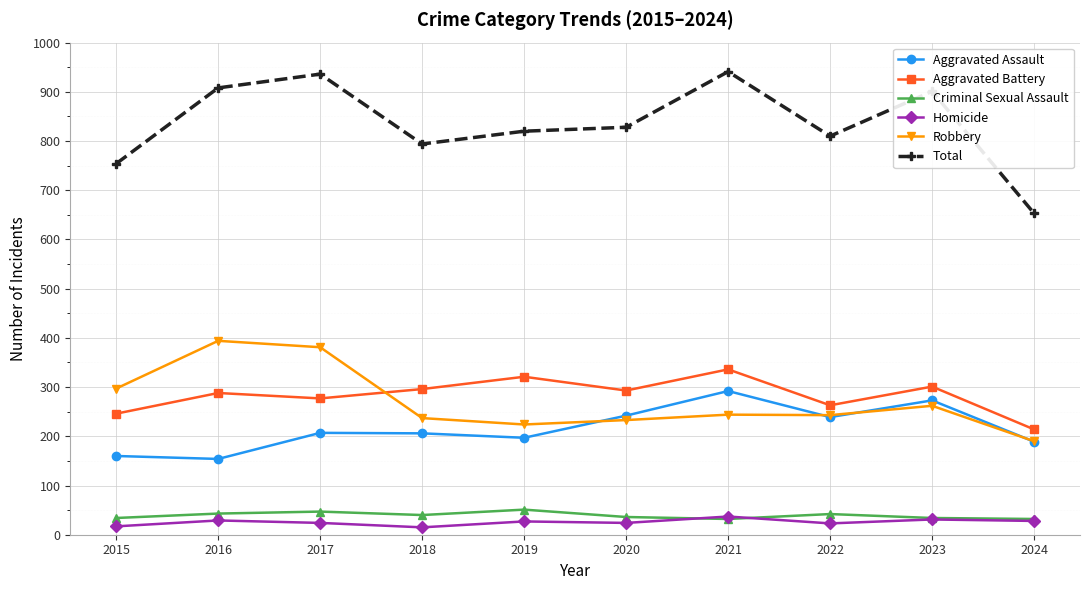

At which label does Criminal Sexual Assault first exceed 40?

2016